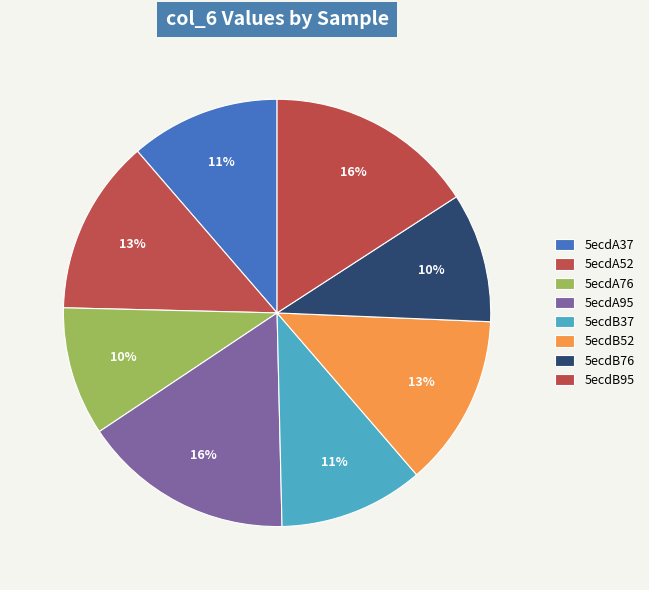

What percentage is the 5ecdB76 slice, to the nearest percent?

10%